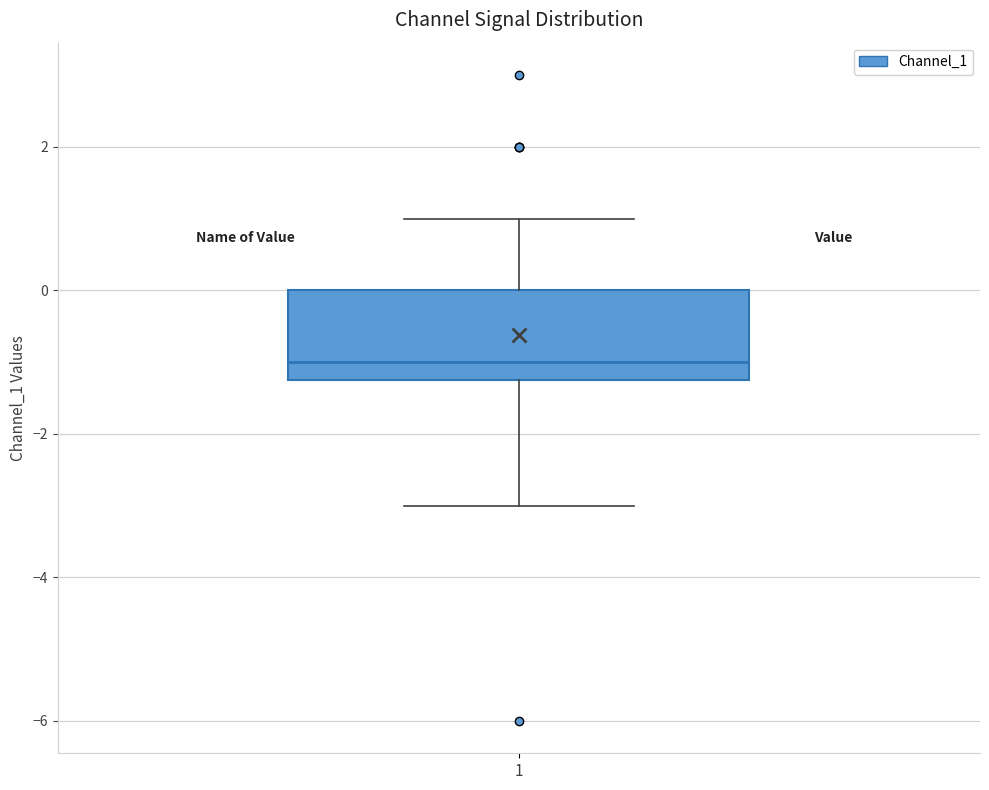

Where is the lower edge of the box at x = 1 on the y-axis? The values are not printed on the chart, so give them approximately, as read against the axis.

-1.2